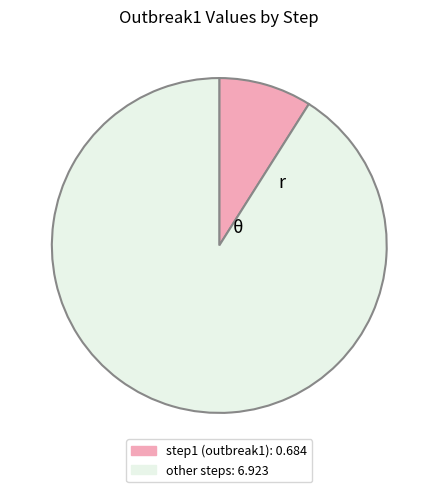

Does any single category account for the majority?

Yes